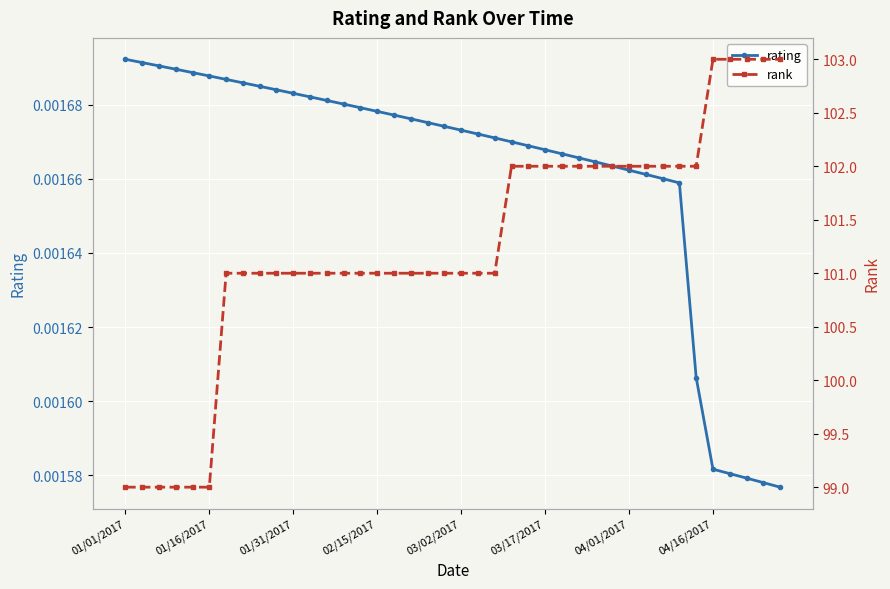

True or false: rating and rank cross at least once.

False